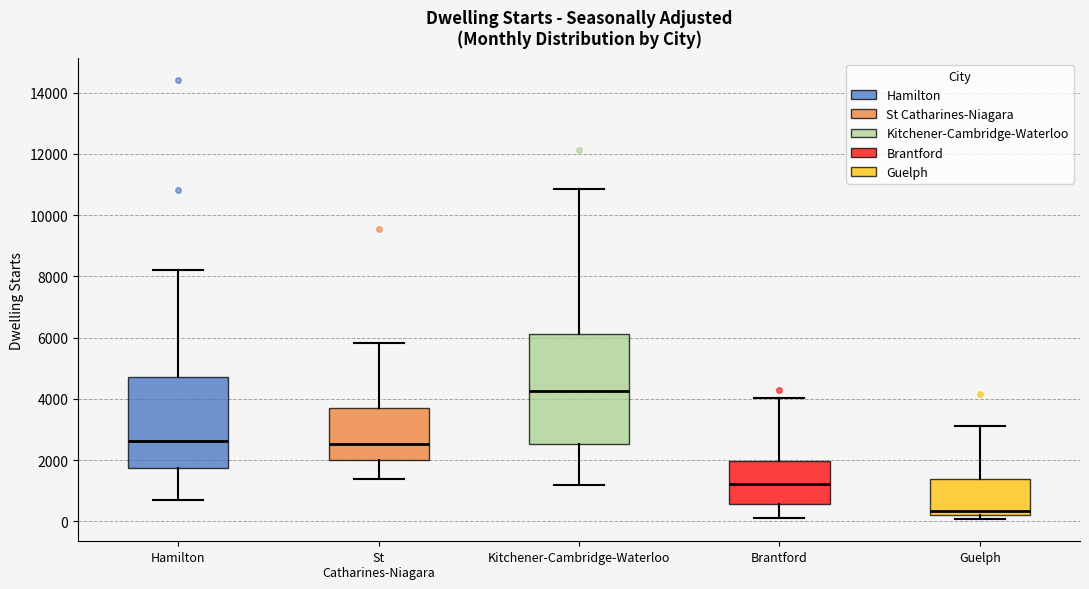

Reading left to right, read every box against the y-axis: the position of its median line, the range the box covers, and the ends of its whiskers. The values are not printed on the chart, so give them approximately, as read against the axis.

Hamilton: median 2600, box 1800 to 4800, whiskers 600 to 8200
St Catharines-Niagara: median 2600, box 2000 to 3600, whiskers 1400 to 5800
Kitchener-Cambridge-Waterloo: median 4200, box 2600 to 6200, whiskers 1200 to 10800
Brantford: median 1200, box 600 to 2000, whiskers 200 to 4000
Guelph: median 400, box 200 to 1400, whiskers 0 to 3200